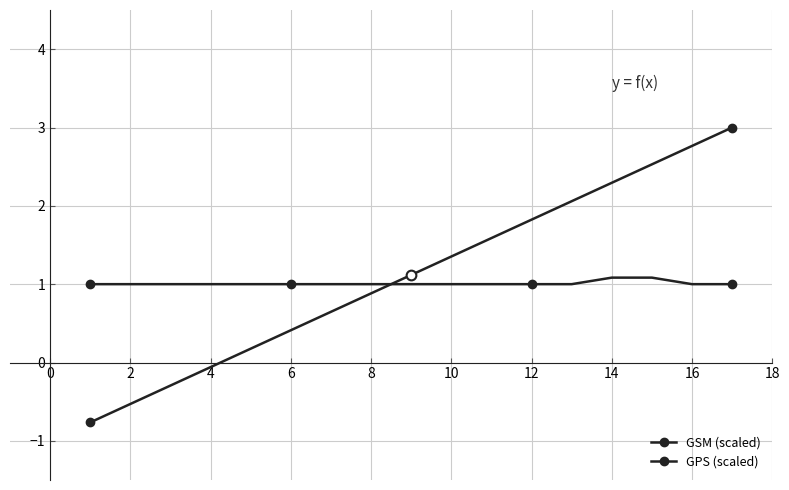

How many lines are shown in the chart?

2